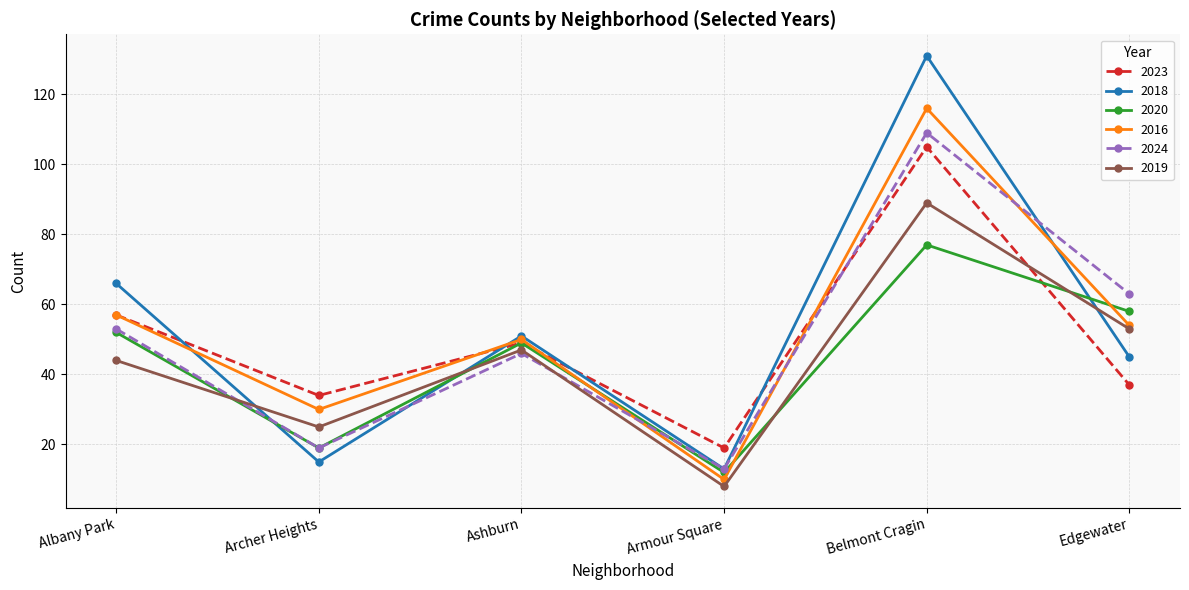

True or false: 2018 has a value of 66 at Albany Park.

True